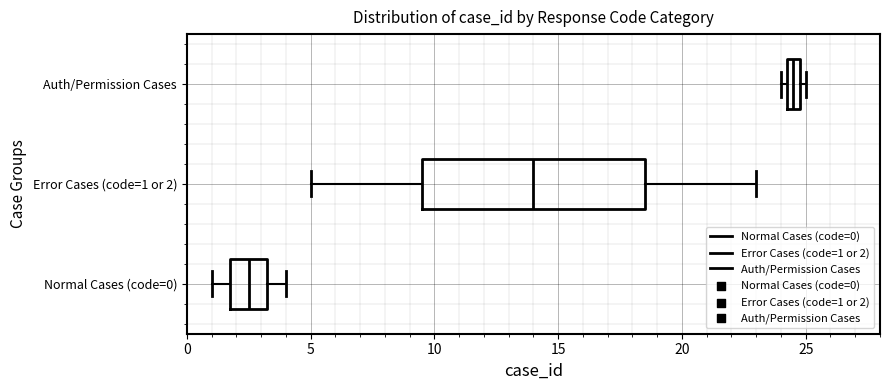

Which box is the widest, from its left edge to its right edge?

Error Cases (code=1 or 2)